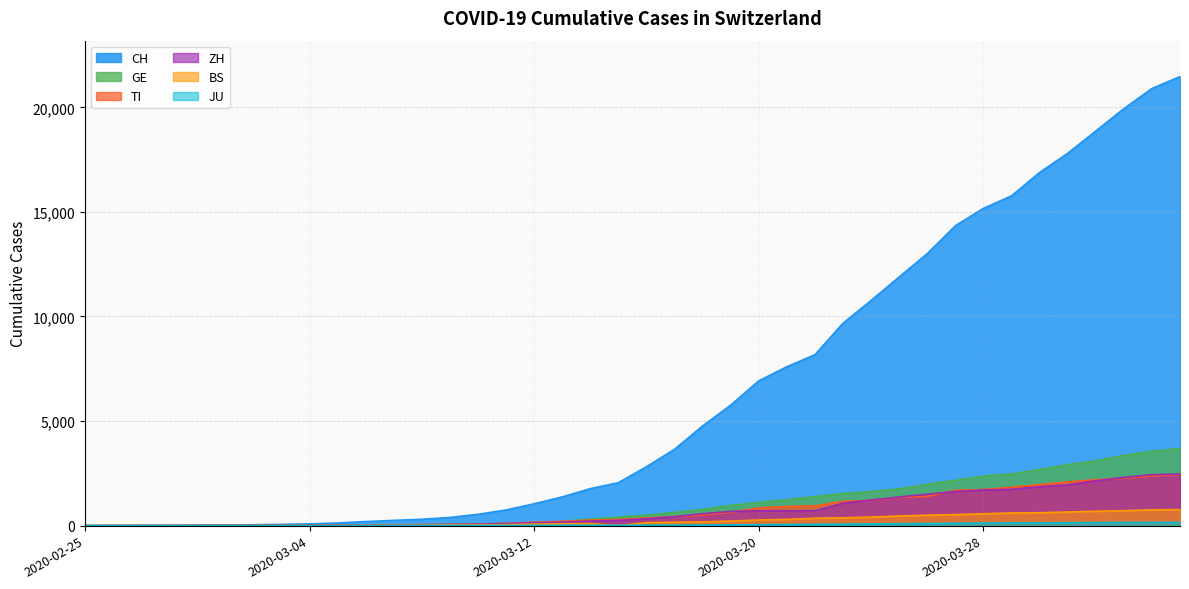

Reading left to right, transcribe all the data shown in this chart.

CH: 0	2	6	13	22	30	42	61	84	126	194	252	304	391	542	749	1046	1374	1769	2053	2818	3652	4768	5765	6924	7599	8173	9680	10767	11891	13005	14338	15170	15768	16884	17801	18868	19934	20900	21470
GE: 0	1	1	4	7	10	11	14	14	17	21	32	40	50	75	91	123	197	310	403	497	633	778	967	1110	1241	1383	1532	1632	1755	1981	2169	2365	2472	2682	2914	3094	3354	3553	3685
TI: 0	1	1	1	2	2	4	8	13	25	28	41	49	61	75	108	163	206	265	293	368	426	511	638	849	916	945	1162	1209	1354	1401	1688	1727	1837	1962	2091	2195	2271	2377	2442
ZH: 0	2	2	2	6	7	11	14	16	24	30	35	41	50	63	102	141	164	219	251	327	430	569	680	712	712	712	1076	1224	1371	1503	1630	1704	1736	1862	1953	2142	2306	2434	2467
BS: 0	1	3	1	1	1	1	3	3	8	15	21	24	28	33	49	73	92	100	0	143	164	181	220	270	297	356	374	410	462	501	530	569	605	617	653	687	714	754	767
JU: 0	0	1	1	1	1	1	2	2	4	4	5	5	7	7	7	12	17	18	19	25	29	32	36	44	54	61	69	82	92	100	114	119	127	128	140	145	149	149	154